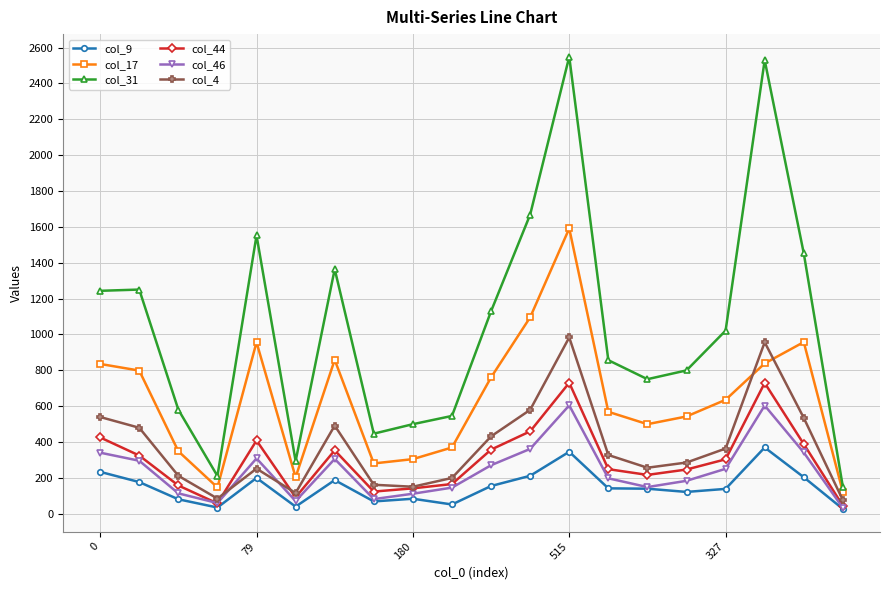

True or false: col_17 and col_9 intersect in this chart.

False